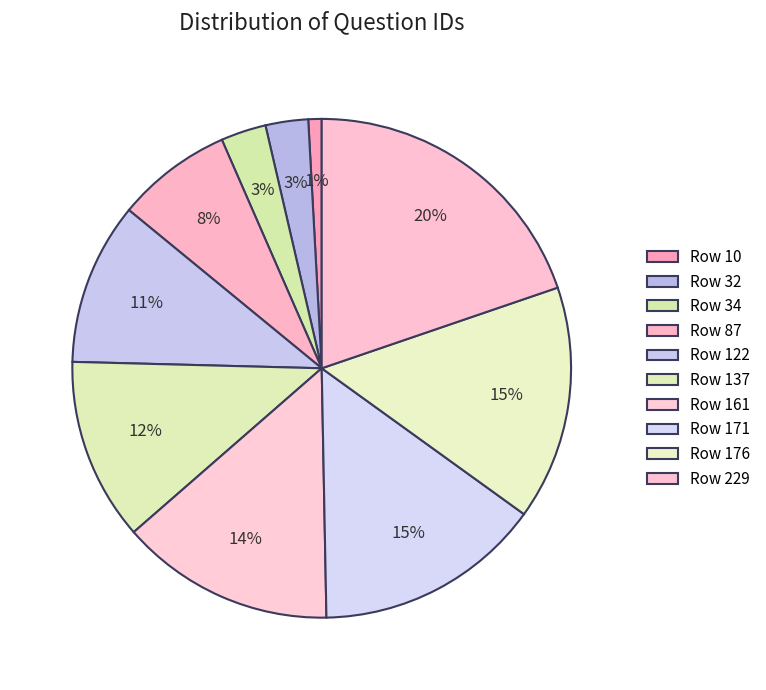

To the nearest percent, what portion does Row 171 represent?

15%